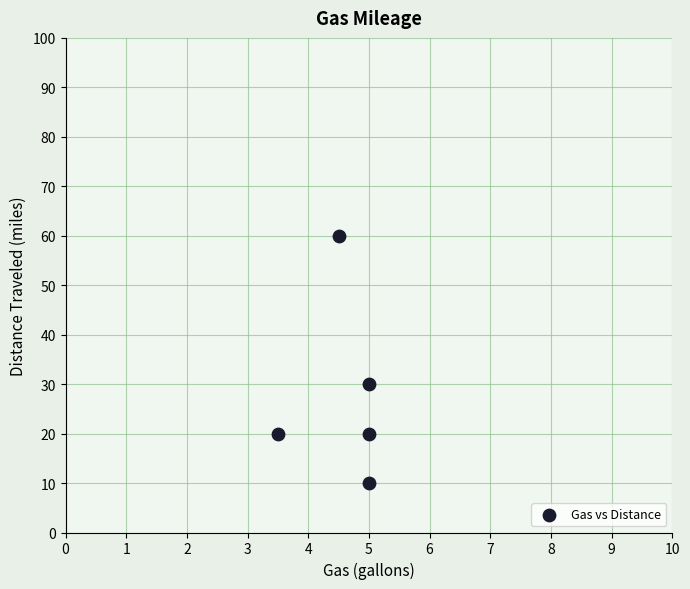

What is the range of Y values (max minus min)?

50